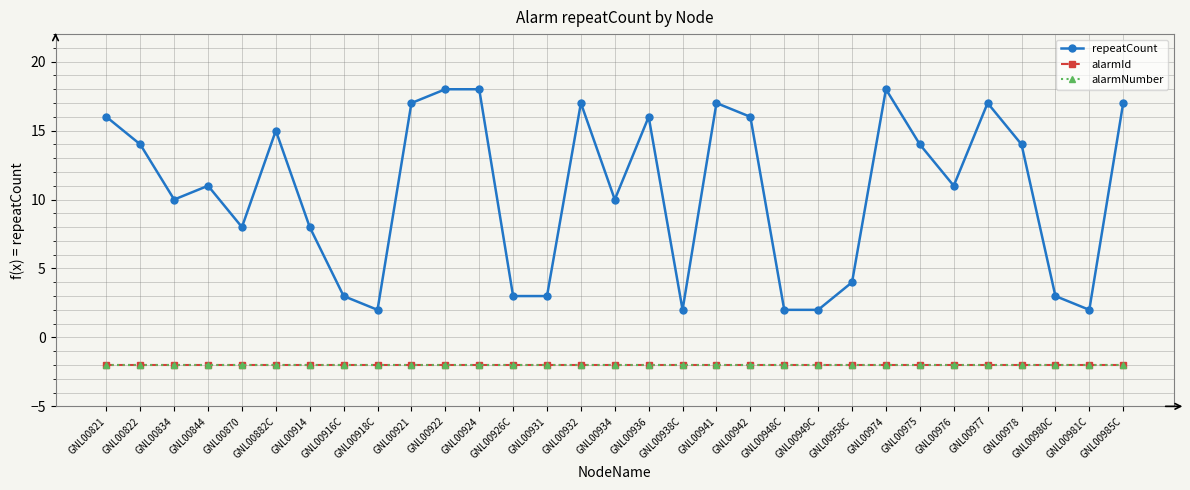

True or false: alarmId and repeatCount intersect in this chart.

False